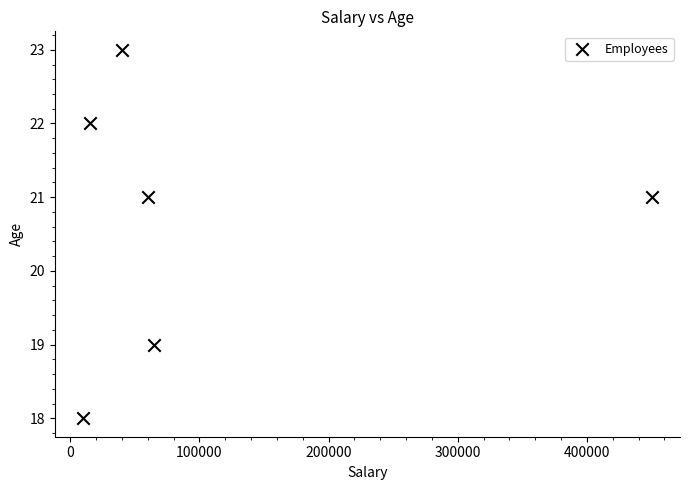

What is the range of X values (max minus min)?

440000